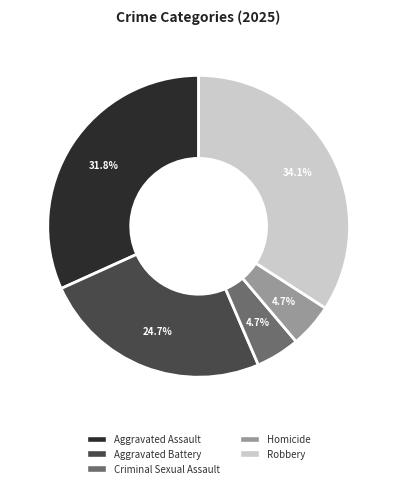

Do Aggravated Battery and Robbery together represent more than half of the pie?

Yes